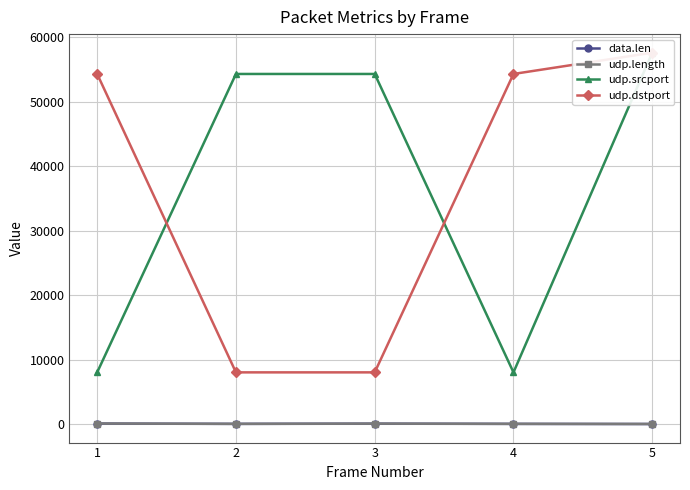

Between 2 and 3, which series saw the biggest shift?

data.len